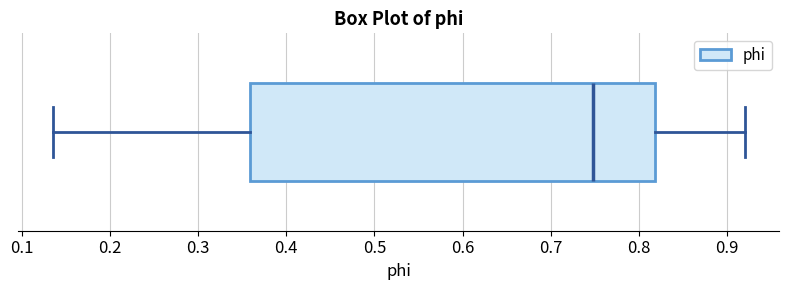

Where does the median line of the box sit on the x-axis? The values are not printed on the chart, so give them approximately, as read against the axis.

0.75